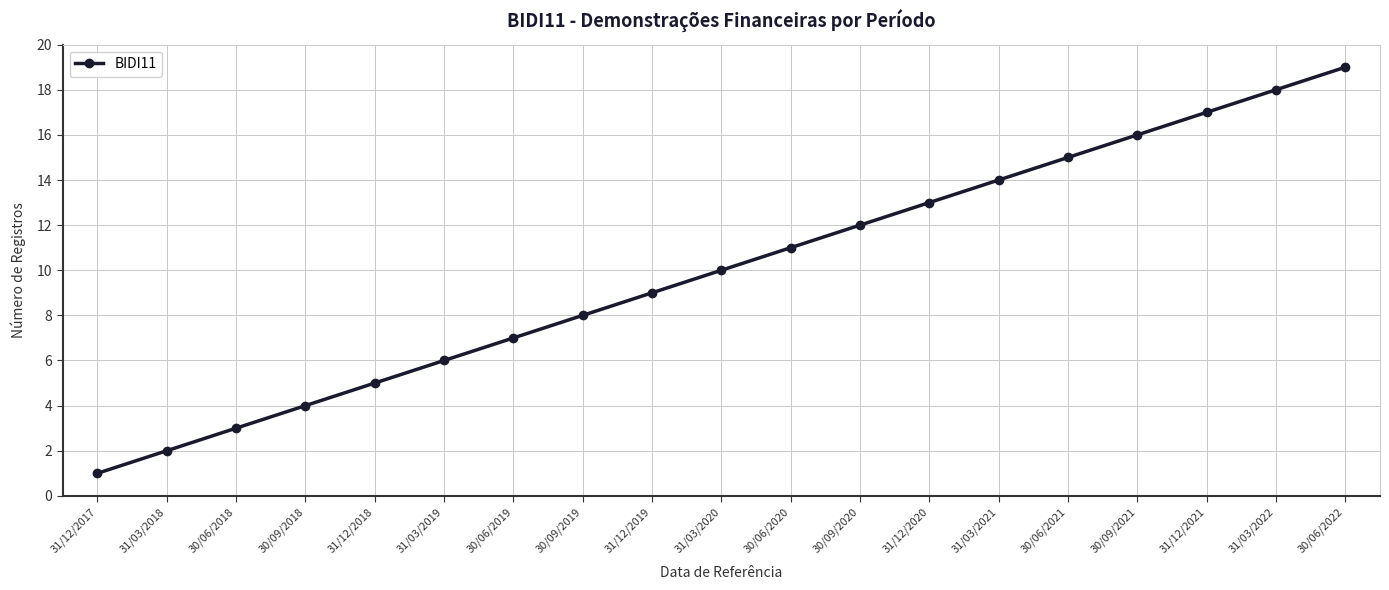

What is the sum of the values at 30/06/2021 and 31/03/2022?

33